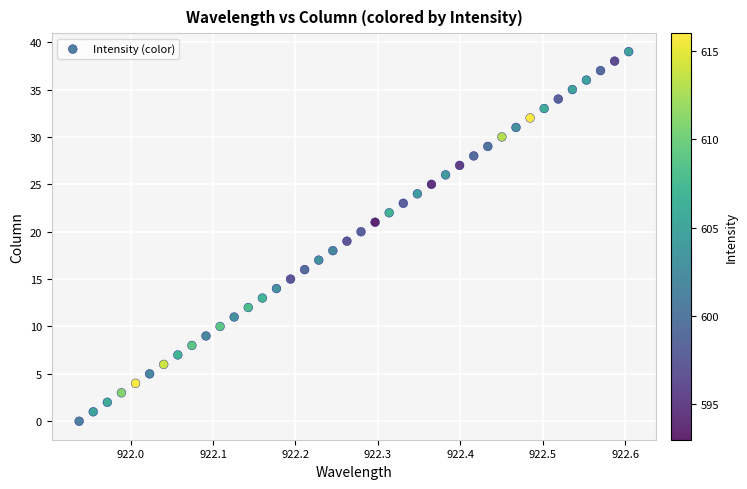

What is the range of Y values (max minus min)?

39